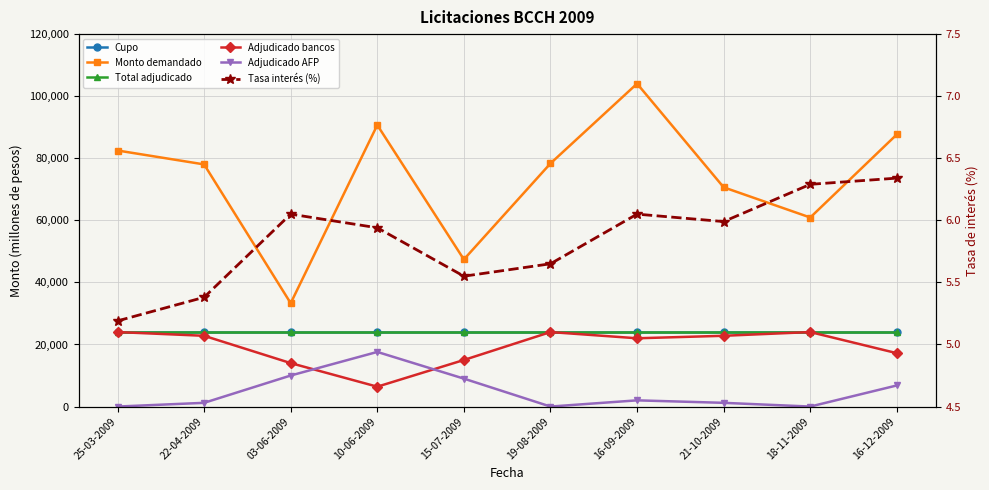

Rank the categories by Adjudicado AFP value from highest to lowest.

10-06-2009, 03-06-2009, 15-07-2009, 16-12-2009, 16-09-2009, 22-04-2009, 21-10-2009, 25-03-2009, 19-08-2009, 18-11-2009